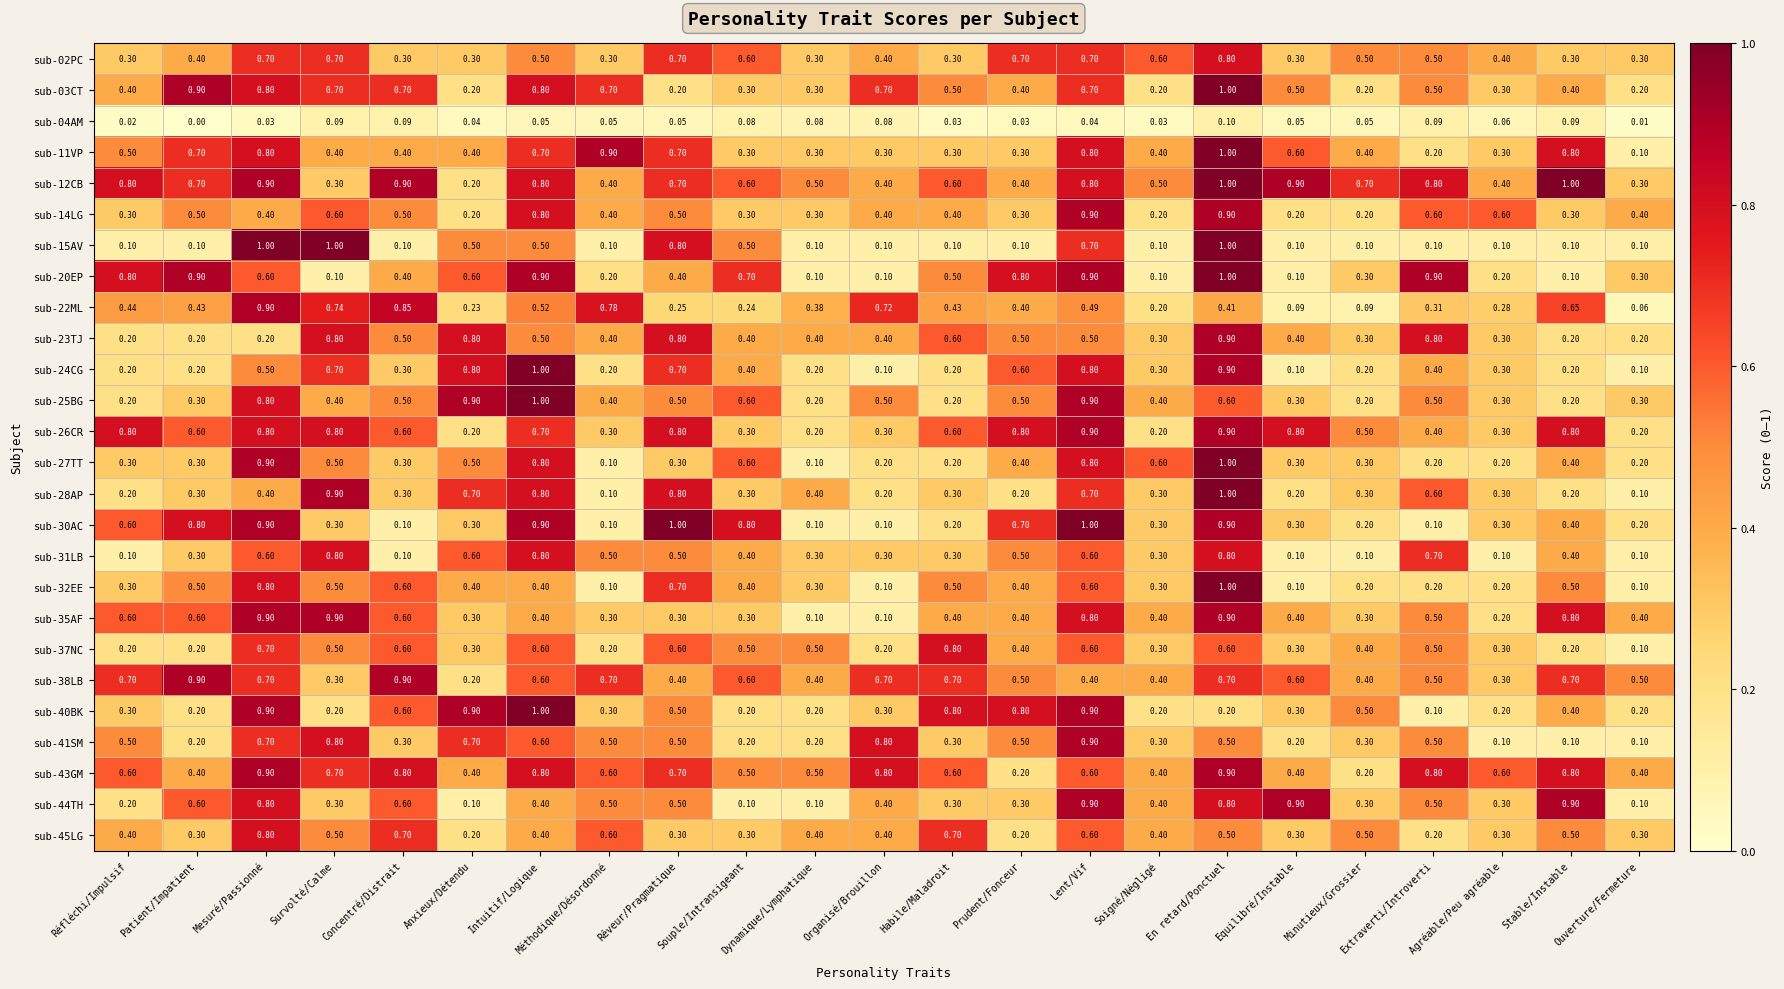

Is the value of sub-14LG at Ouverture/Fermeture greater than the value of sub-44TH at En retard/Ponctuel?

No